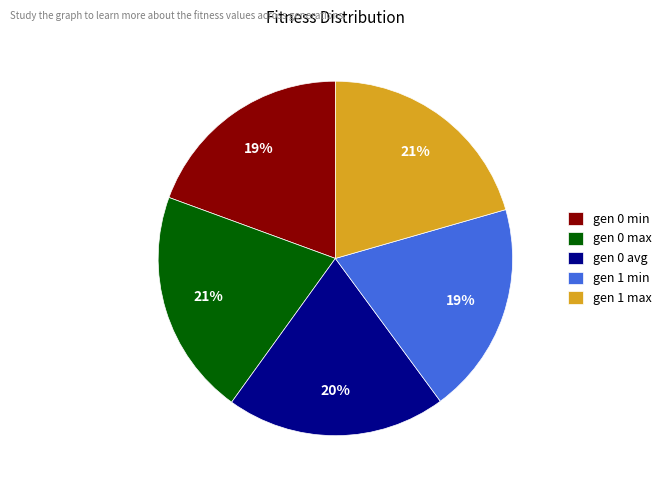

Is the sum of gen 1 max and gen 1 min greater than half?

No